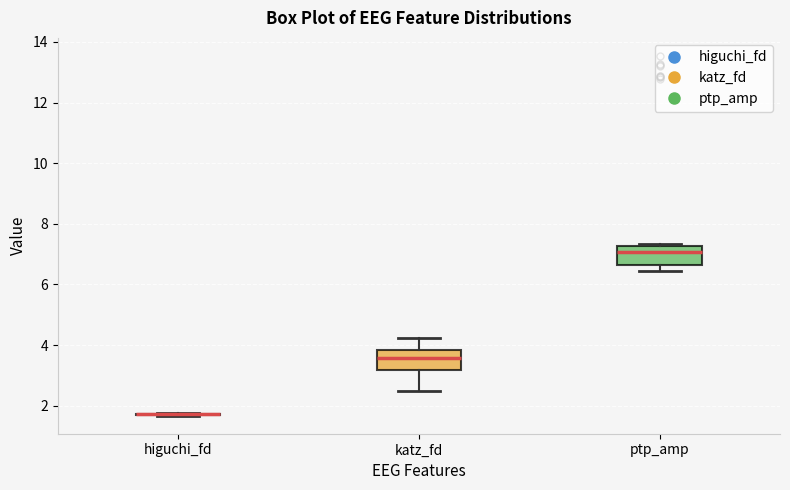

Reading left to right, read every box against the y-axis: the position of its median line, the range the box covers, and the ends of its whiskers. The values are not printed on the chart, so give them approximately, as read against the axis.

higuchi_fd: box collapsed to a line at 1.8, whiskers 1.6 to 1.8
katz_fd: median 3.6, box 3.2 to 3.8, whiskers 2.4 to 4.2
ptp_amp: median 7.0, box 6.6 to 7.2, whiskers 6.4 to 7.4